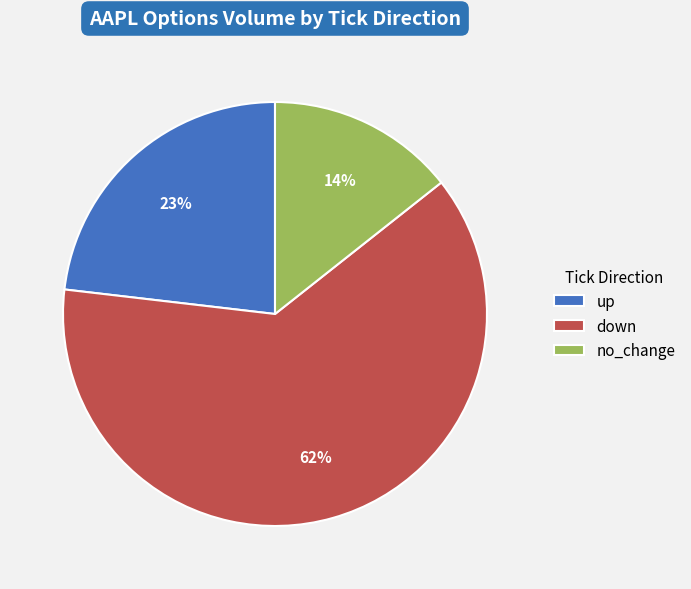

To the nearest percent, what is the combined percentage of up and down?

86%